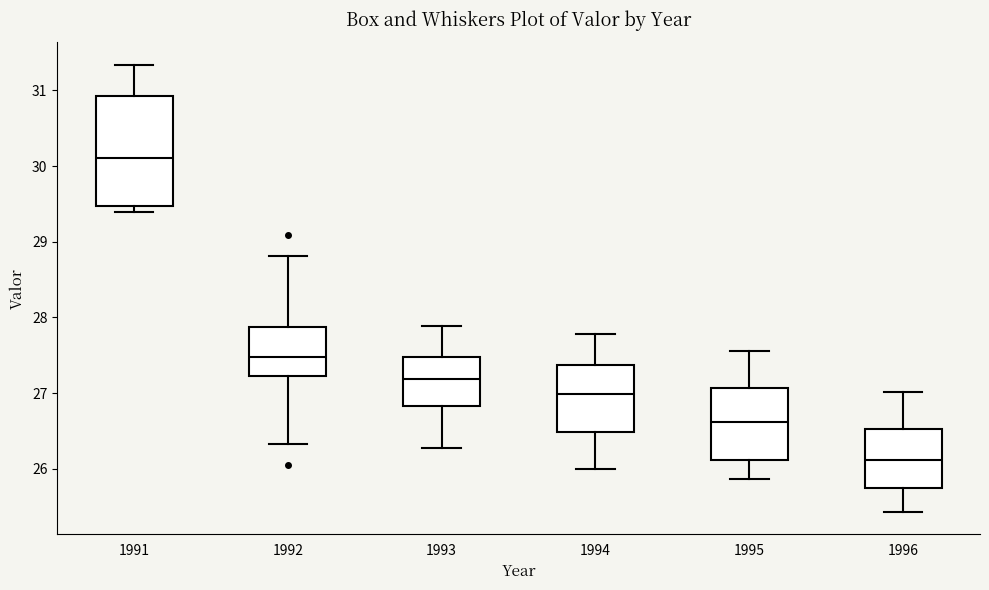

Which box's median line is the highest?

1991